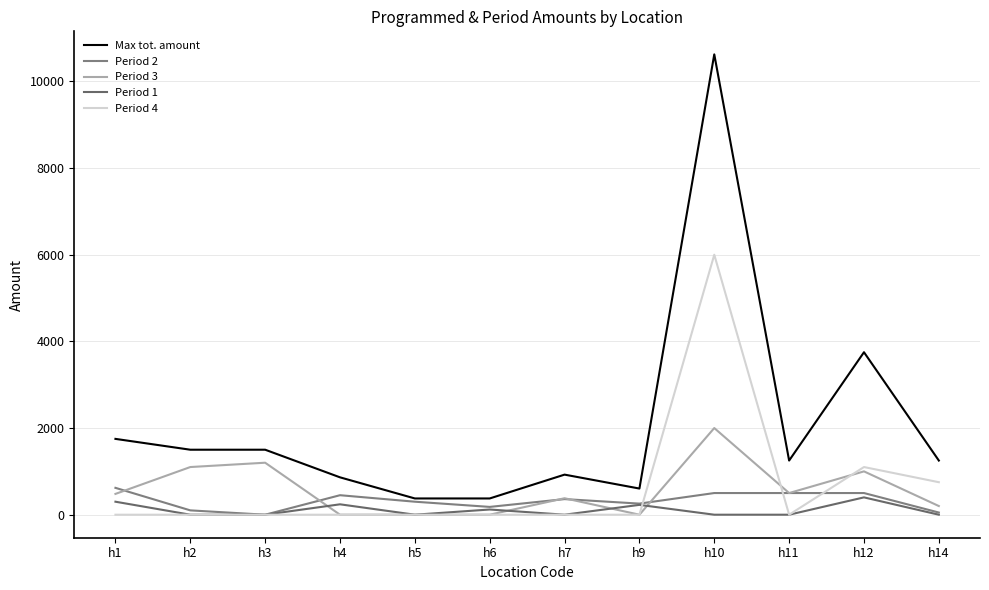

What is the greatest value displayed?

10625.0